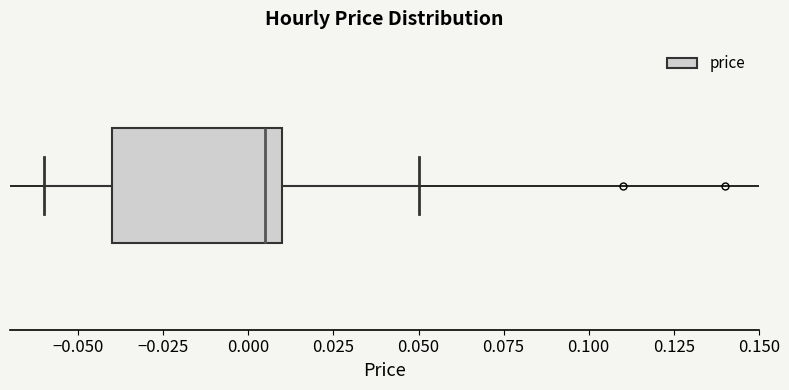

Read this box plot against the x-axis: the position of the median line, the range covered by the box, and the ends of both whiskers. The values are not printed on the chart, so give them approximately, as read against the axis.

median 0.005, box -0.040 to 0.010, whiskers -0.060 to 0.050